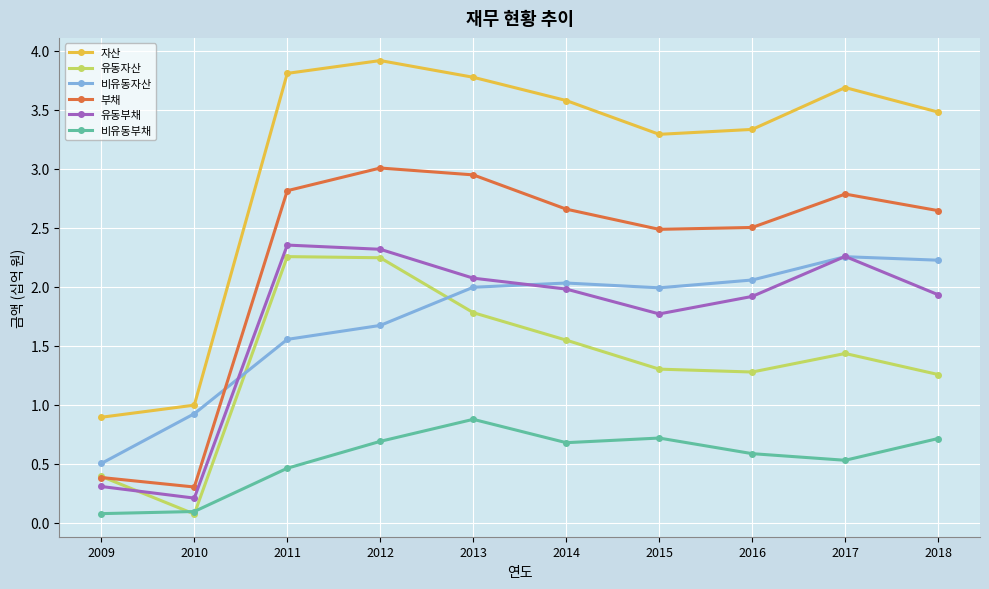

Which category has the highest value across all series?

2012